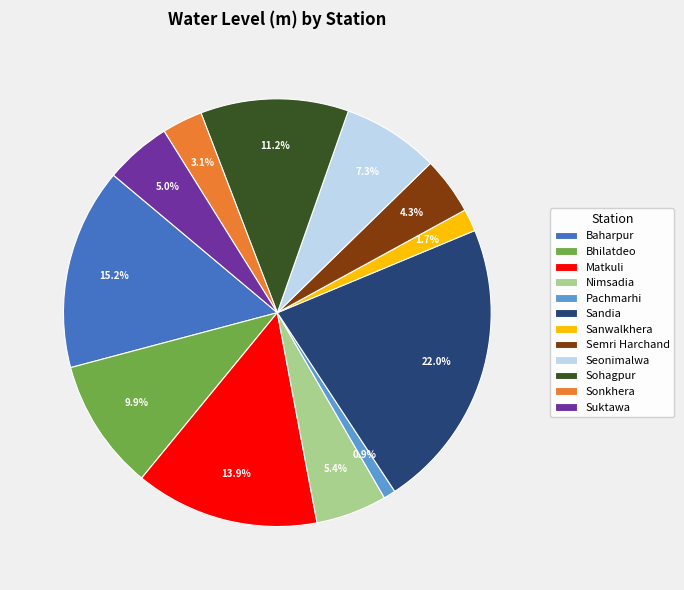

To the nearest percent, what portion does Sandia represent?

22%